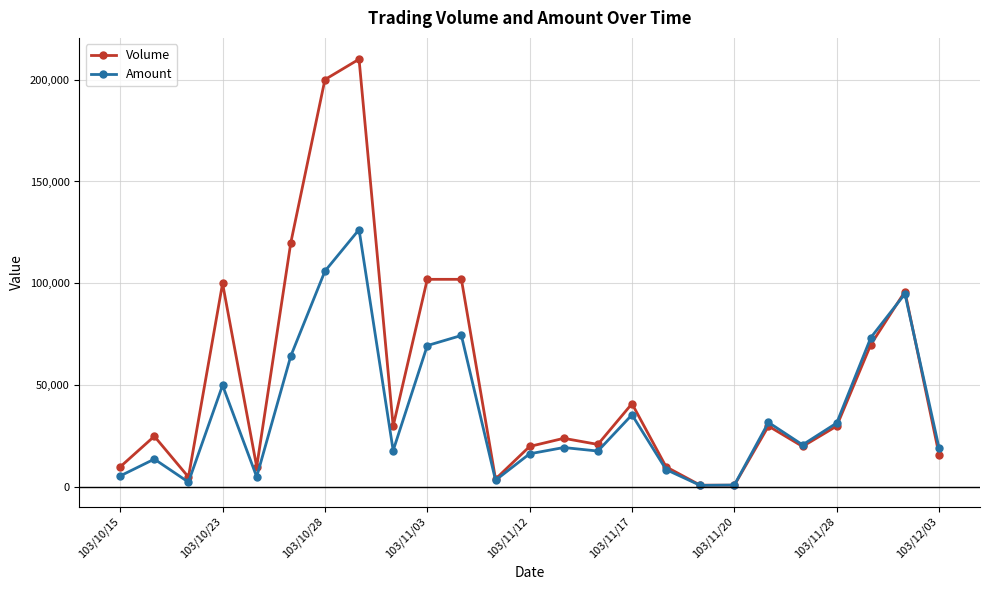

Rank the series by their maximum value, from lowest to highest.

Amount, Volume